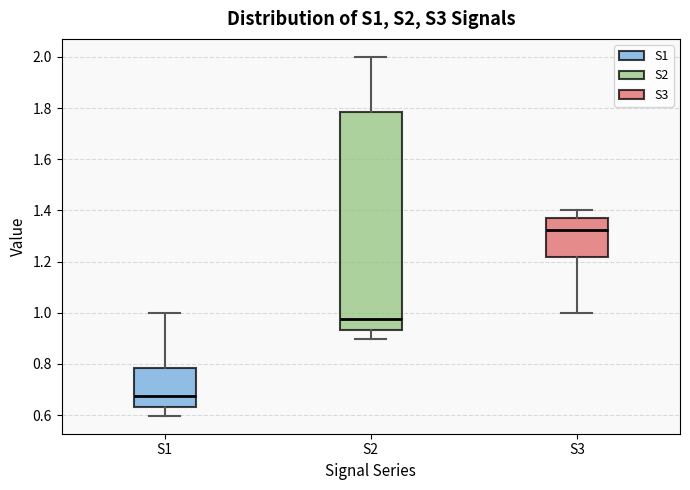

Reading left to right, transcribe this box plot: for each box, give where its median line is, the range the box spans, and where its two whiskers end, as read against the y-axis. The values are not printed on the chart, so give them approximately, as read against the axis.

S1: median 0.68, box 0.64 to 0.78, whiskers 0.60 to 1.00
S2: median 0.98, box 0.94 to 1.78, whiskers 0.90 to 2.00
S3: median 1.32, box 1.22 to 1.36, whiskers 1.00 to 1.40